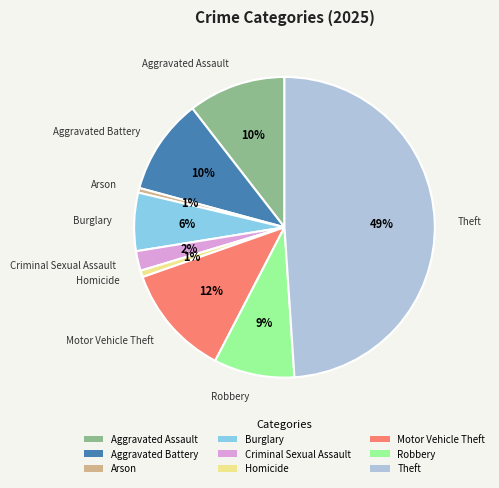

What percentage is the Aggravated Battery slice, to the nearest percent?

10%